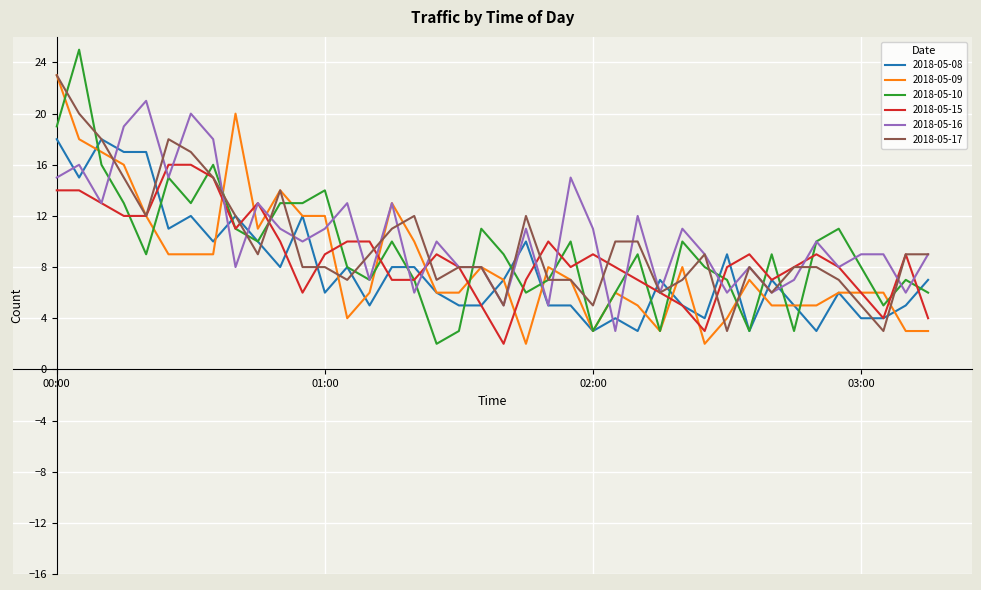

What is the highest value of the 2018-05-09 series?

23